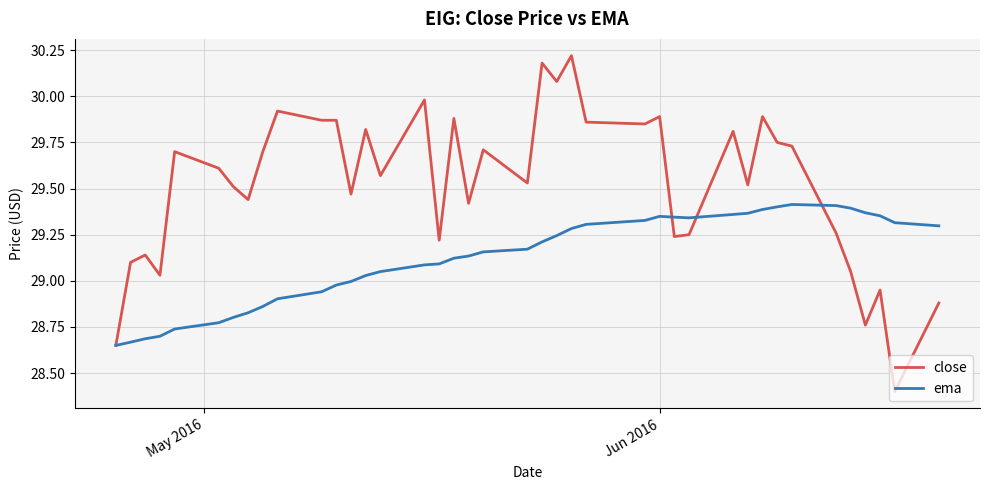

Which series has the largest range (max minus min)?

close